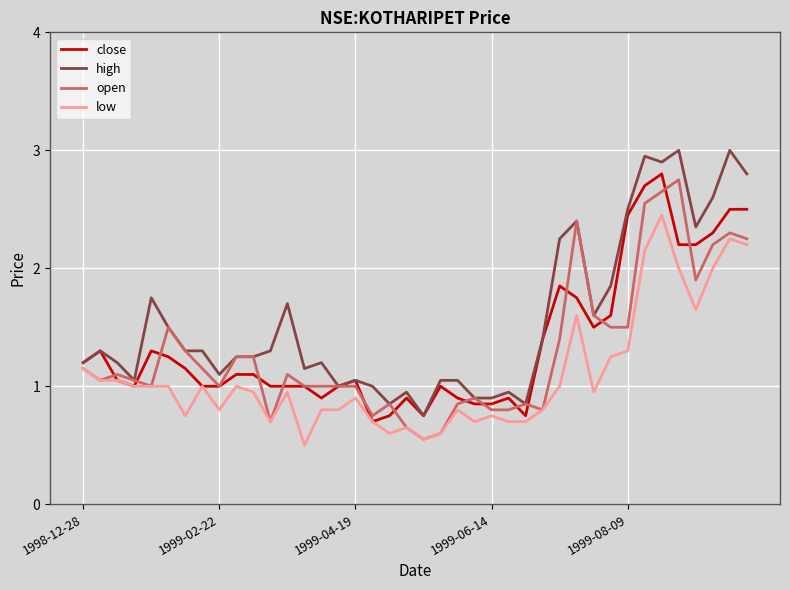

Which series has the largest total across all categories?

high